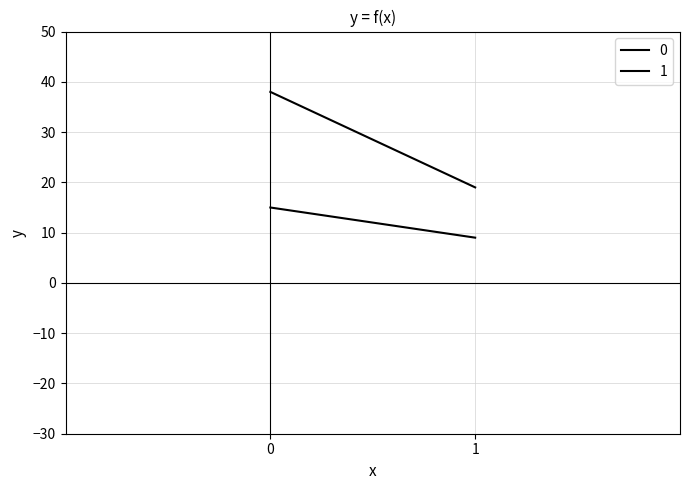

What is the difference between the highest and lowest values at 0?

23